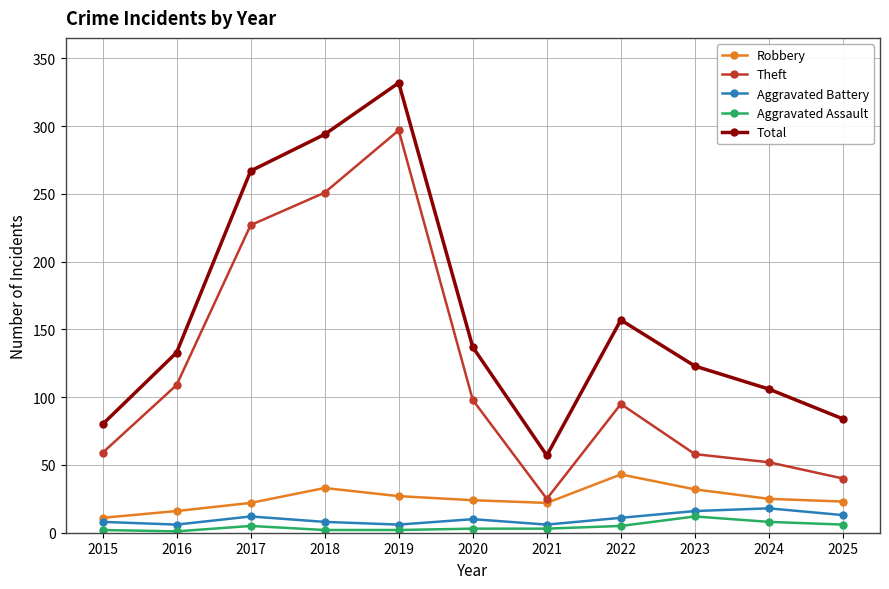

What is the maximum value for Aggravated Assault?

12